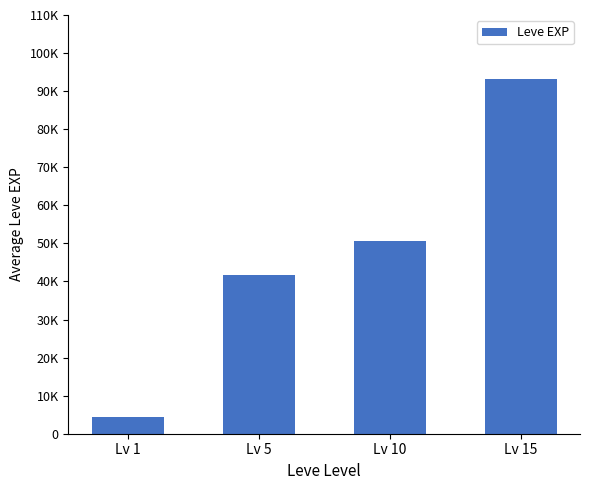

How many bars are there in total?

4